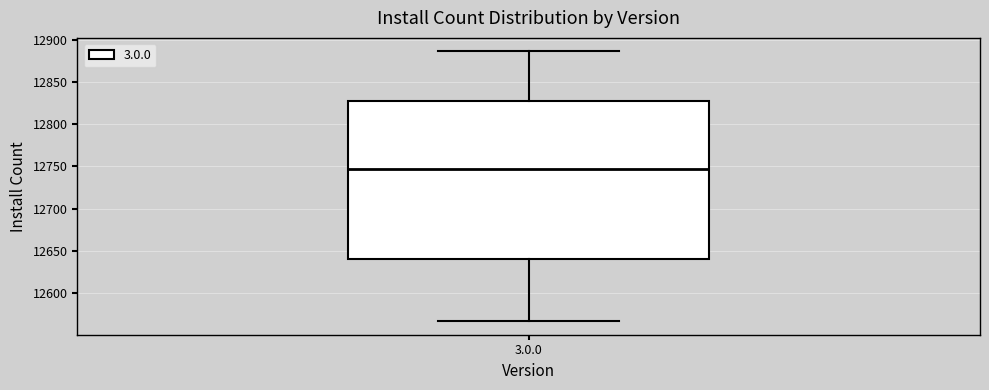

Where is the upper edge of the box for 3.0.0 on the y-axis? The values are not printed on the chart, so give them approximately, as read against the axis.

12830